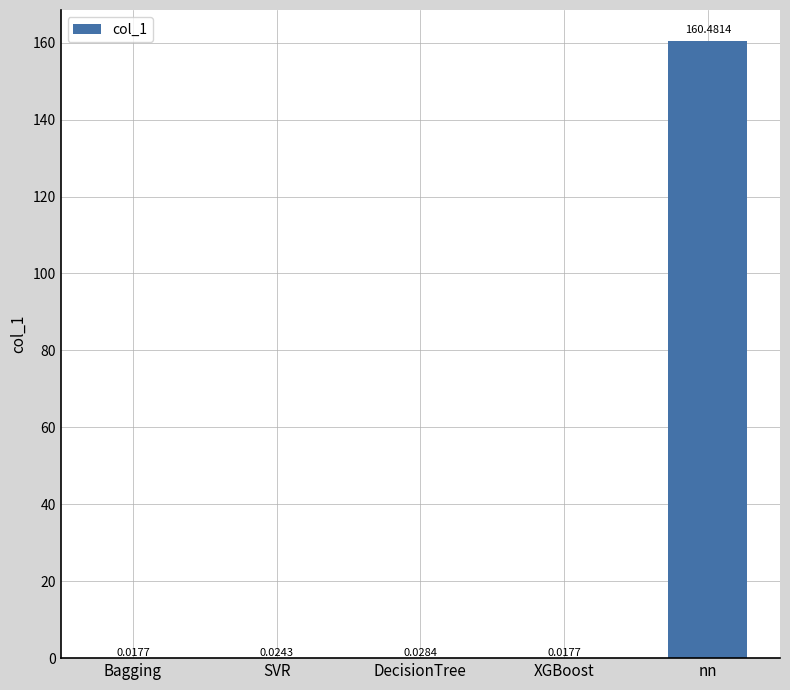

At which category does the chart reach its peak across all series?

nn